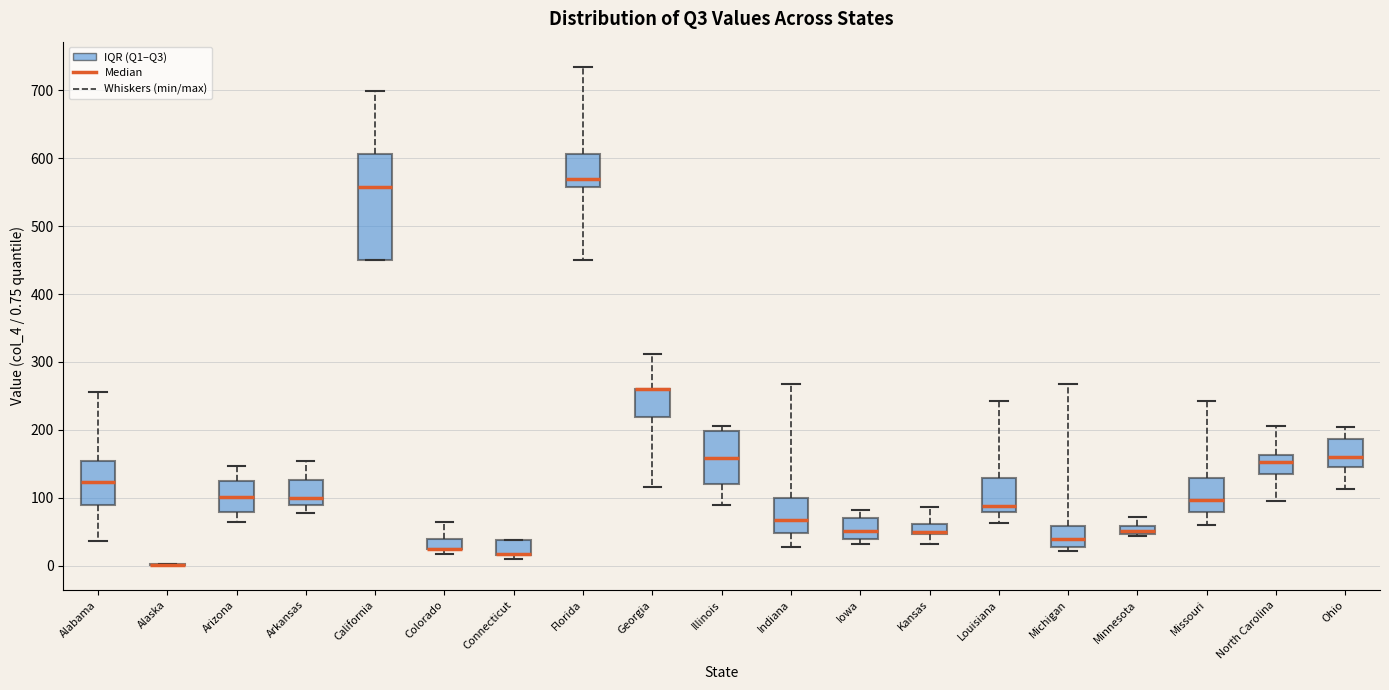

Where is the upper edge of the box for Iowa on the y-axis? The values are not printed on the chart, so give them approximately, as read against the axis.

70